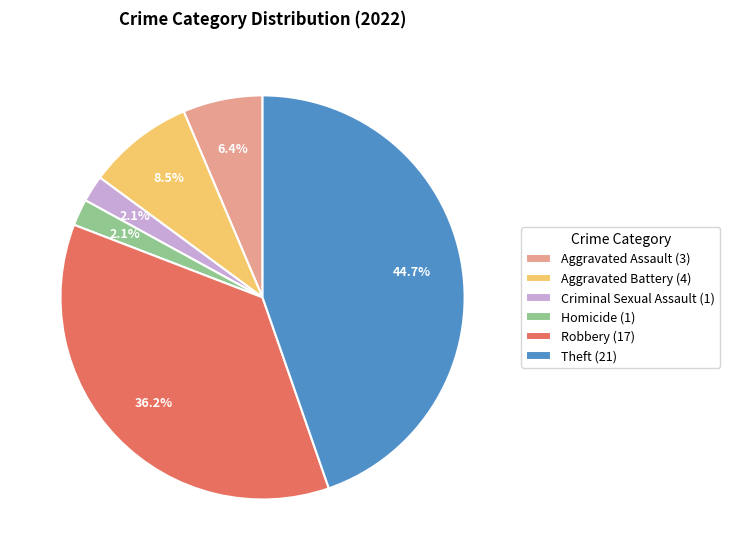

Is there a majority slice in this chart?

No